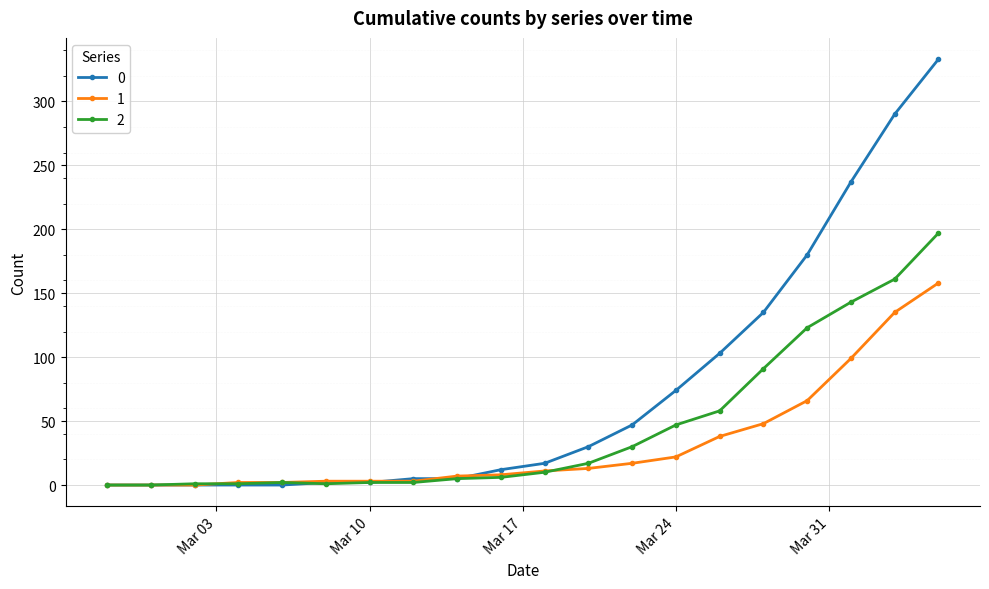

What is the maximum value shown in the chart?

333